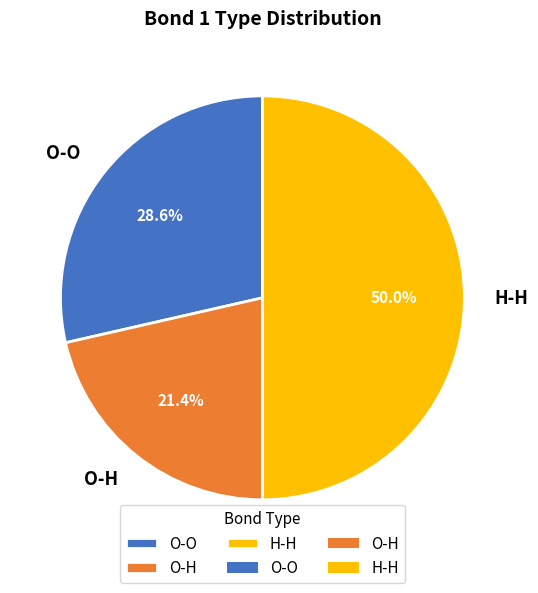

Is O-H the majority of the pie?

No